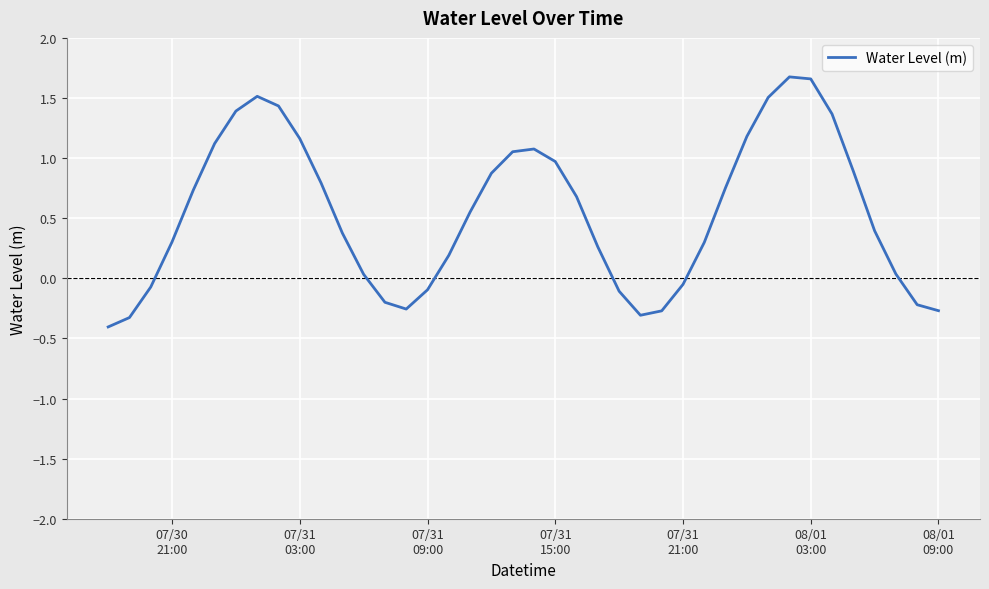

What is the difference between the maximum and minimum values?

2.1